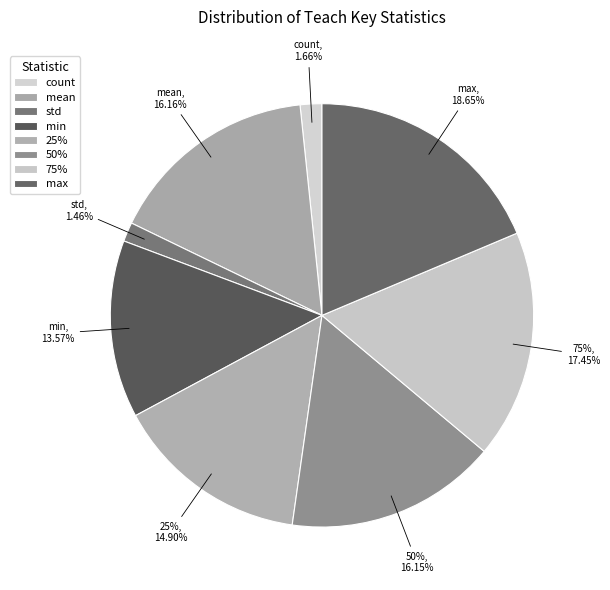

Between mean and 50%, which is larger?

mean